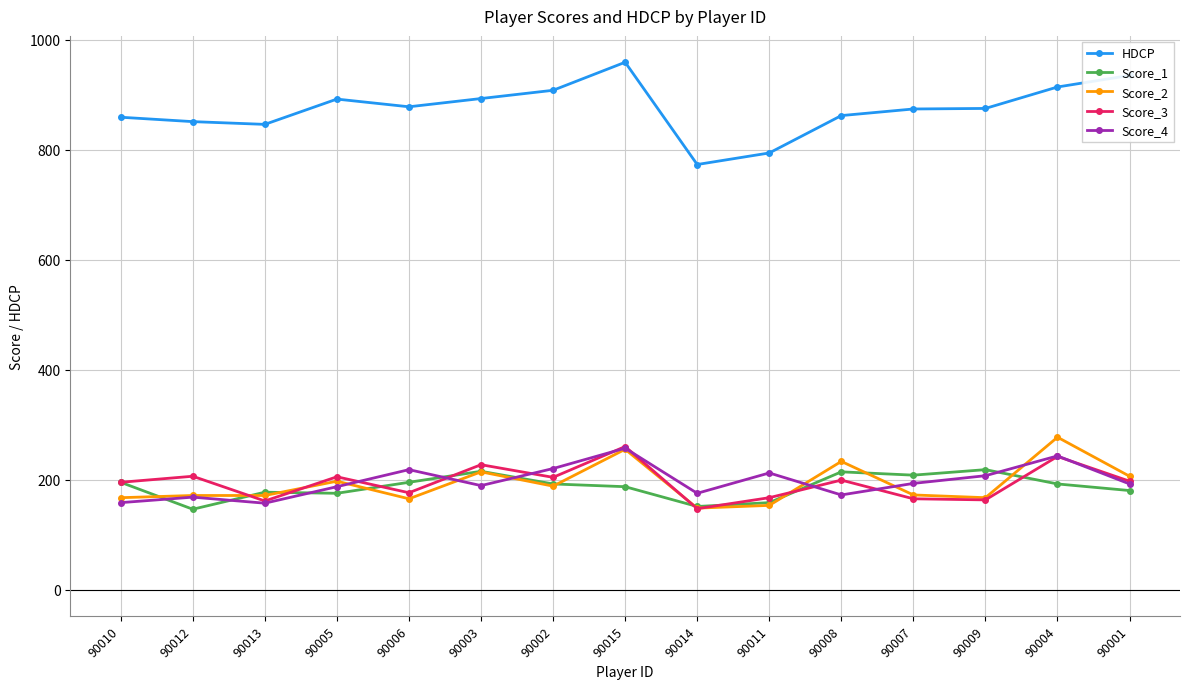

At which category does the chart reach its peak across all series?

90015